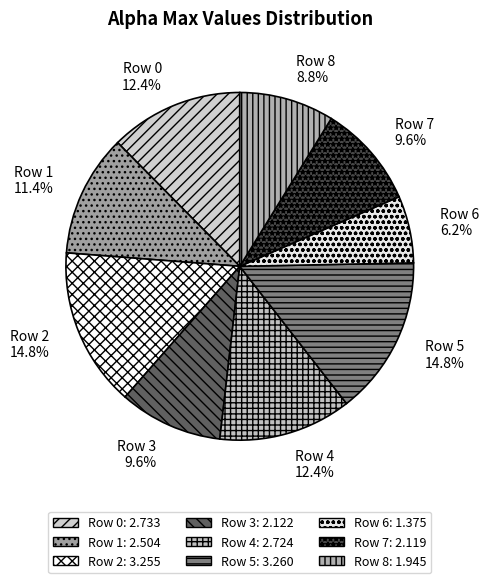

How much of the chart is everything except Row 0?

87.6%